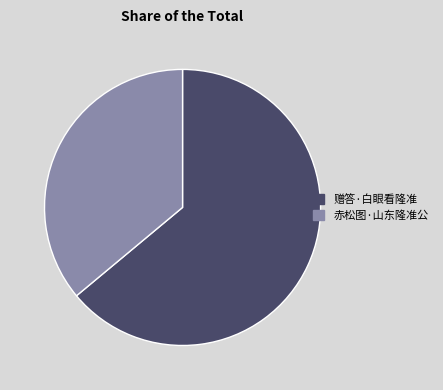

Which category accounts for the majority?

赠答·白眼看隆准